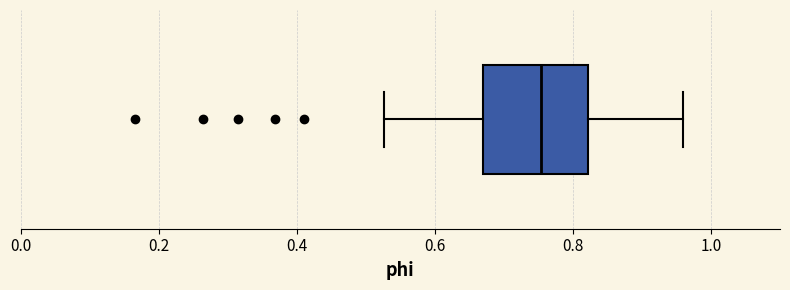

Where is the right edge of the box on the x-axis? The values are not printed on the chart, so give them approximately, as read against the axis.

0.82